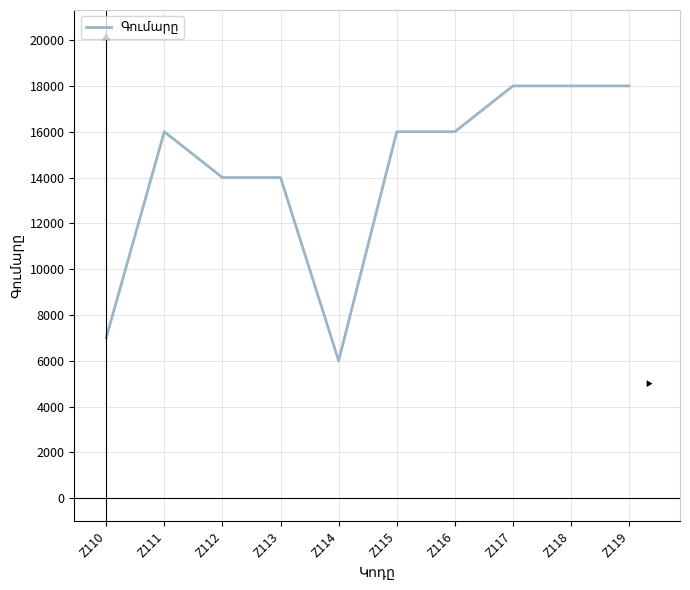

What is the ratio of the value at Z116 to the value at Z118?

0.9